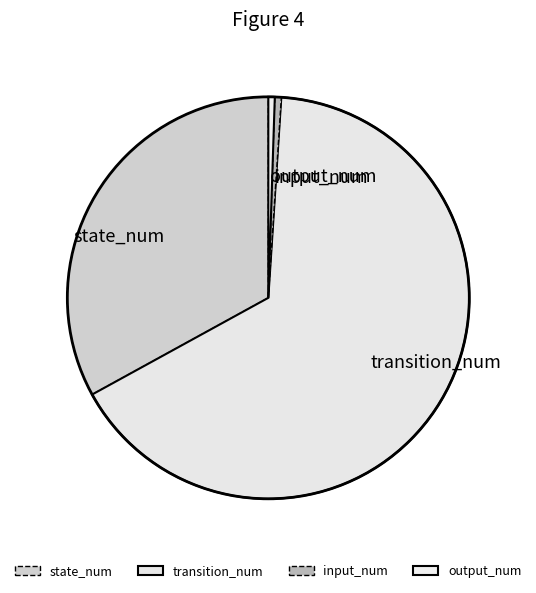

Which slice is the largest?

transition_num